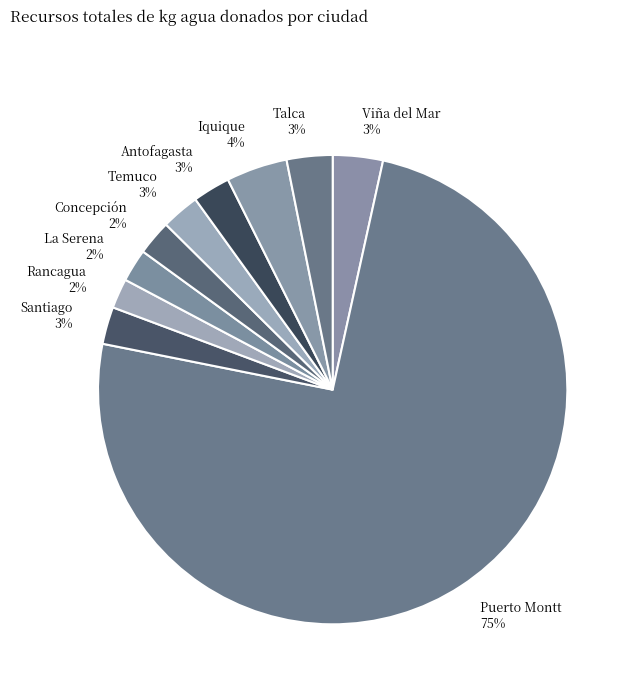

What percentage is the Iquique slice, to the nearest percent?

4%